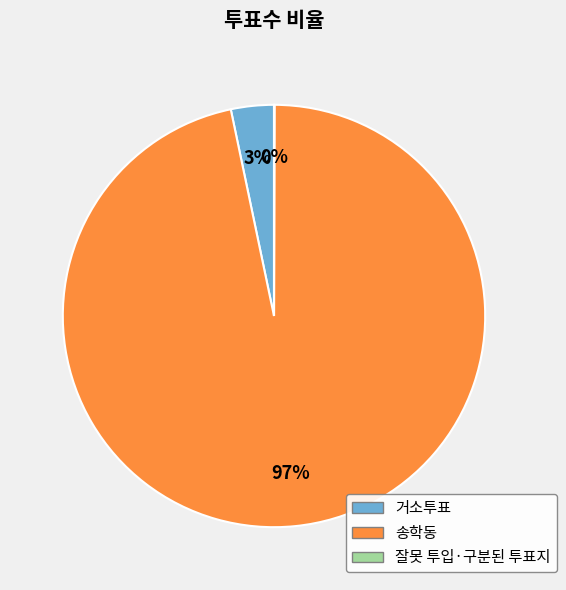

Does 송학동 account for over 50% of the chart?

Yes